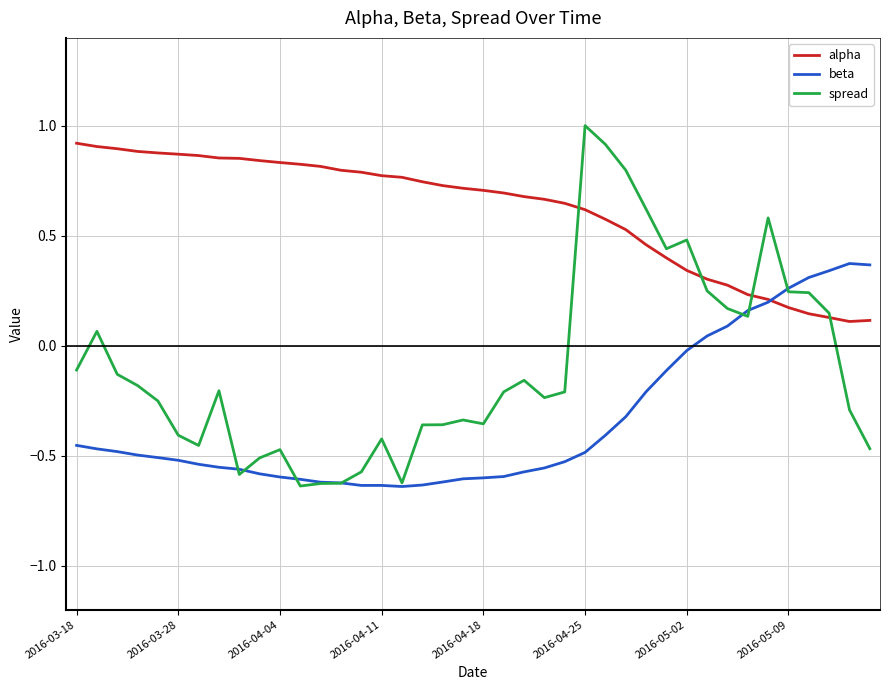

How many times do spread and alpha cross each other?

4